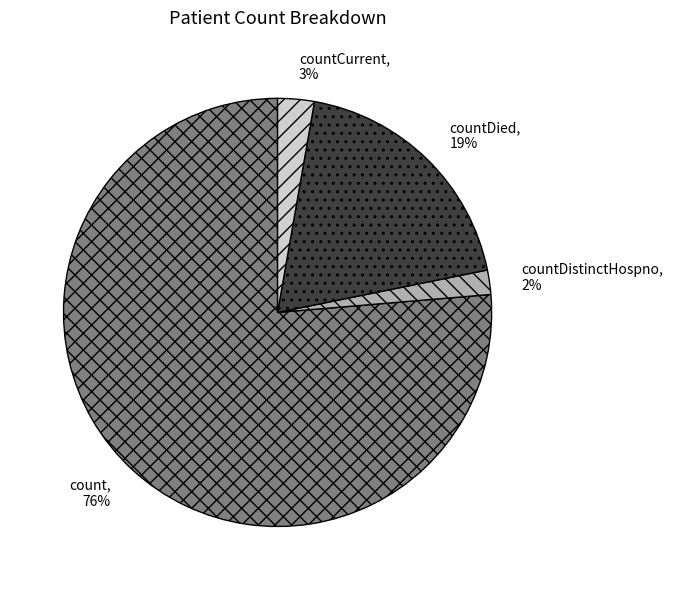

To the nearest percent, what is the difference between the countCurrent and countDistinctHospno slice percentages?

1%